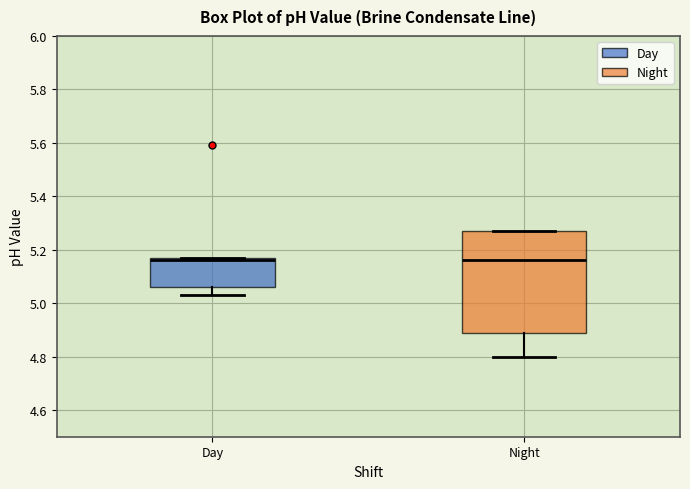

Reading left to right, transcribe this box plot: for each box, give where its median line is, the range the box spans, and where its two whiskers end, as read against the y-axis. The values are not printed on the chart, so give them approximately, as read against the axis.

Day: median 5.16, box 5.06 to 5.18, whiskers 5.04 to 5.18
Night: median 5.16, box 4.90 to 5.28, whiskers 4.80 to 5.28